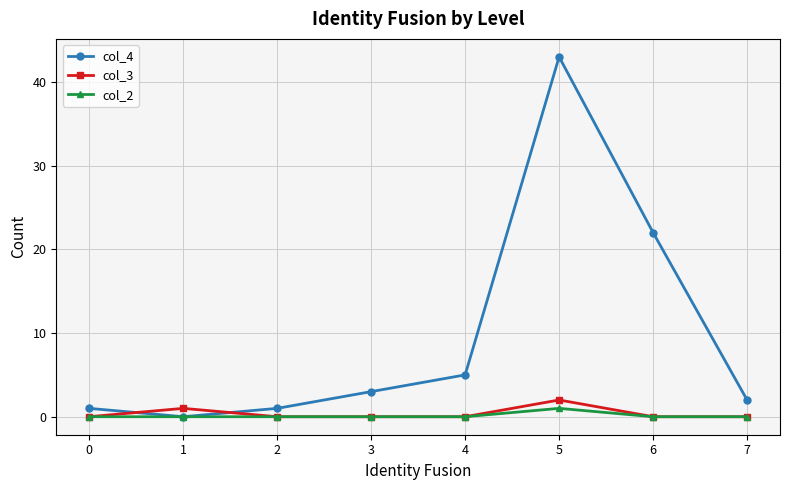

Where is the first local maximum for col_4?

5